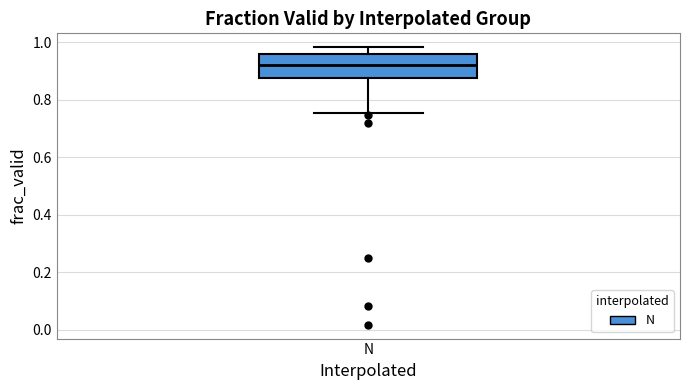

Transcribe this box plot: give where the median line is, the range the box spans, and where the two whiskers end, as read against the y-axis. The values are not printed on the chart, so give them approximately, as read against the axis.

median 0.92, box 0.88 to 0.96, whiskers 0.76 to 0.98